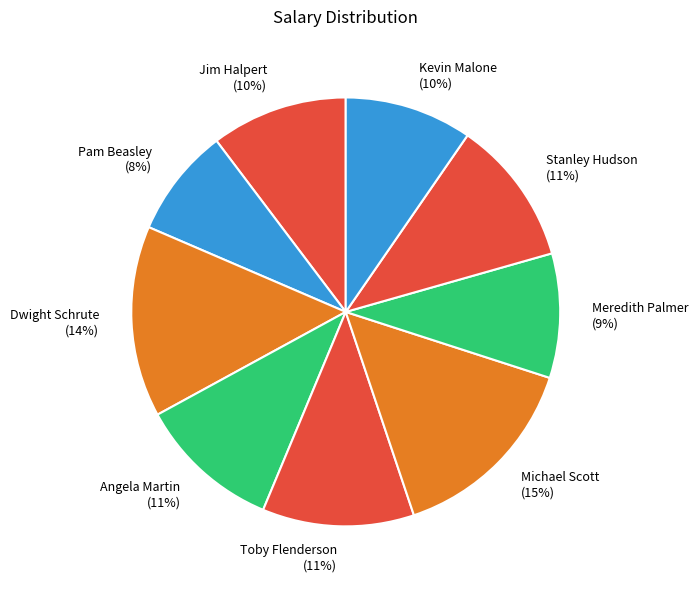

How many segments does this pie chart have?

9